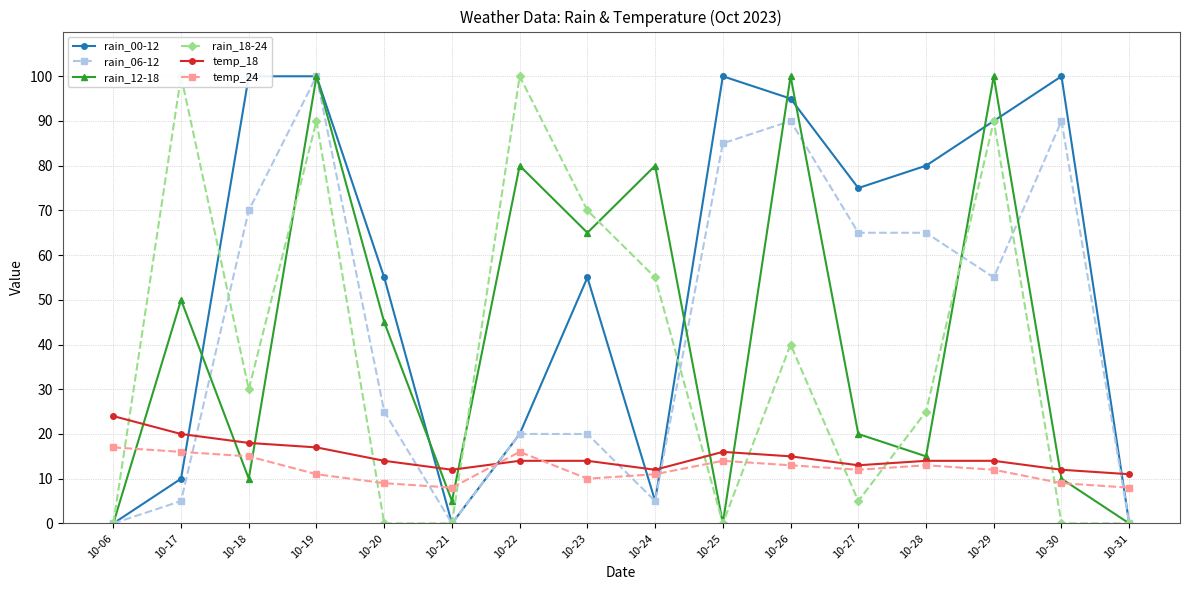

In rain_00-12, how many points are higher than both neighbors (excluding endpoints)?

3